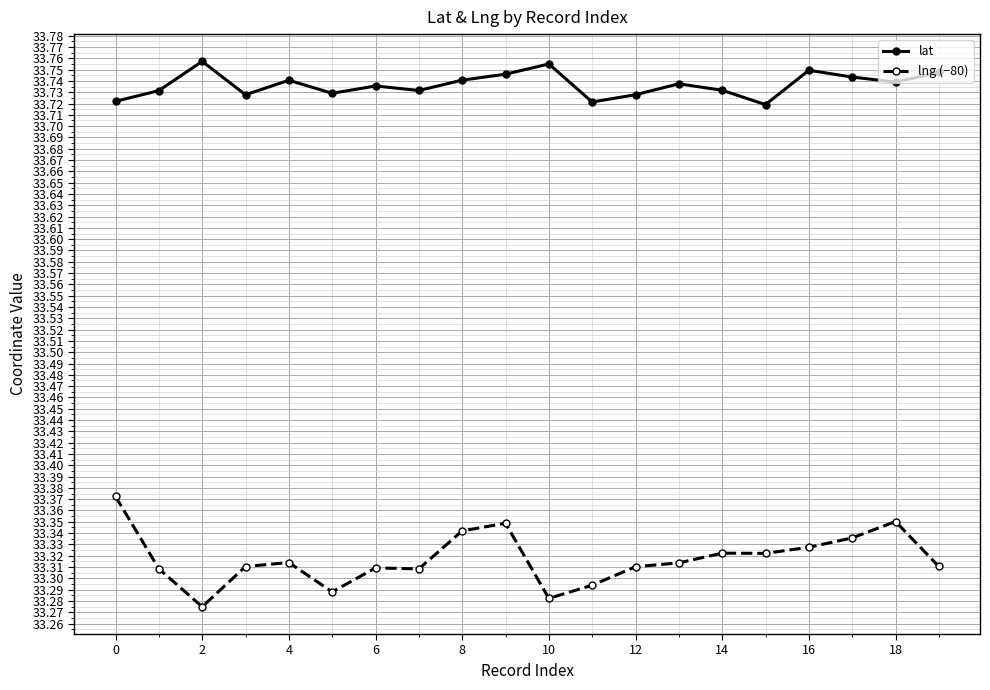

Count the number of categories in the chart.

20